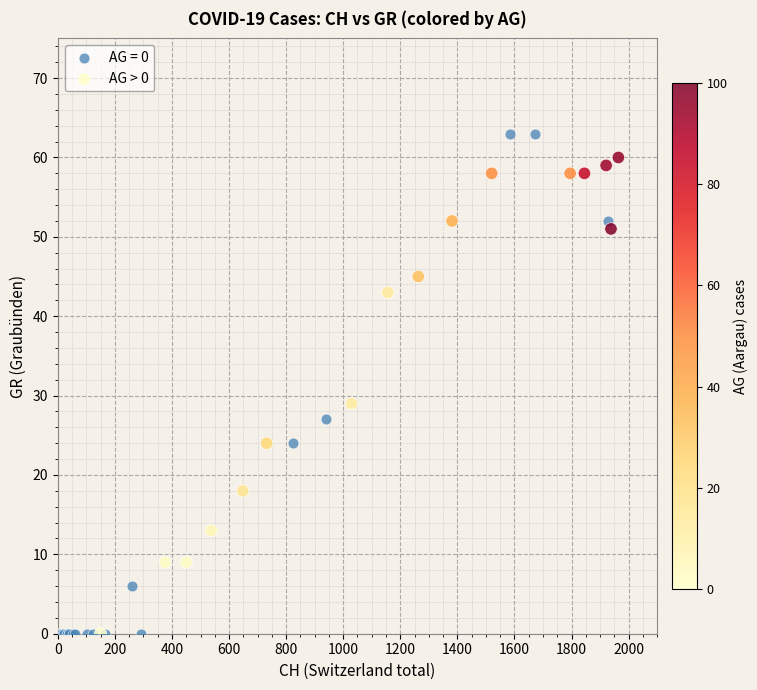

Which series contains the highest Y value?

AG = 0